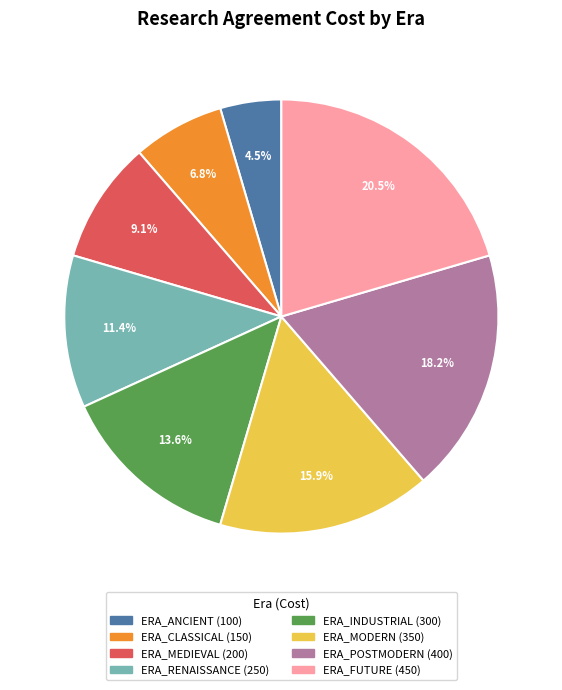

Is it true that ERA_CLASSICAL is 20% of the pie?

False